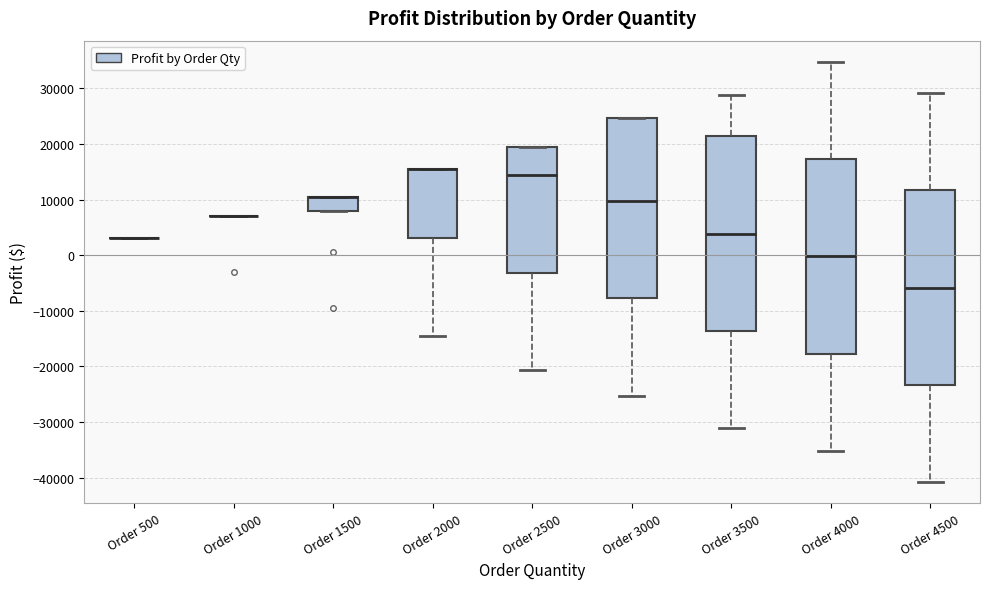

Where does the median line of the box for Order 4000 sit on the y-axis? The values are not printed on the chart, so give them approximately, as read against the axis.

0